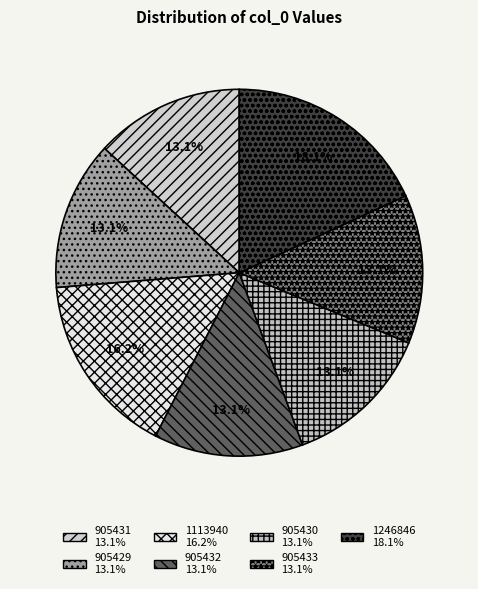

Does 905433 represent more than half of the total?

No